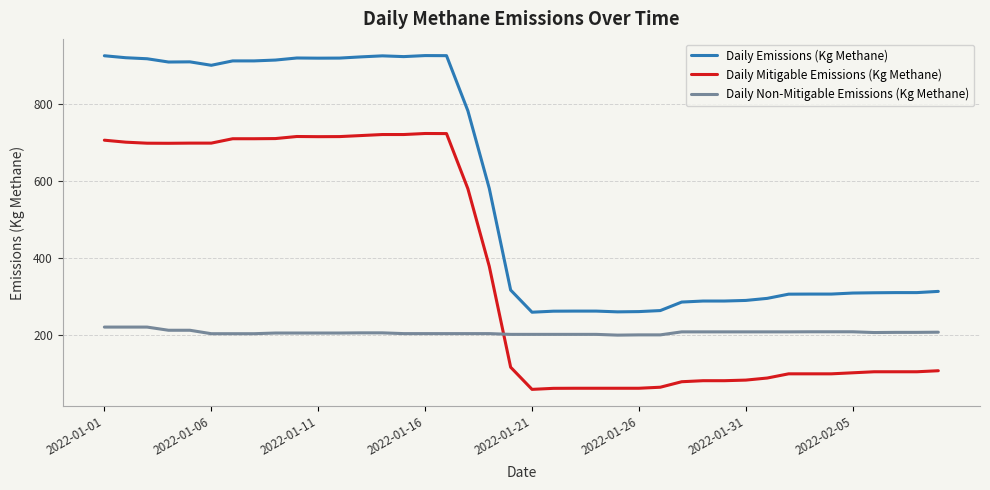

Does the chart have visible grid lines?

Yes